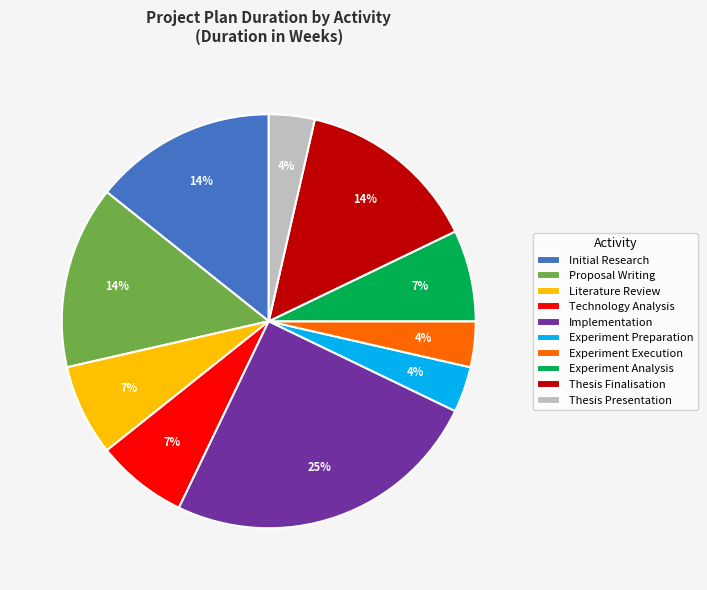

Is the sum of Thesis Presentation and Experiment Preparation greater than half?

No